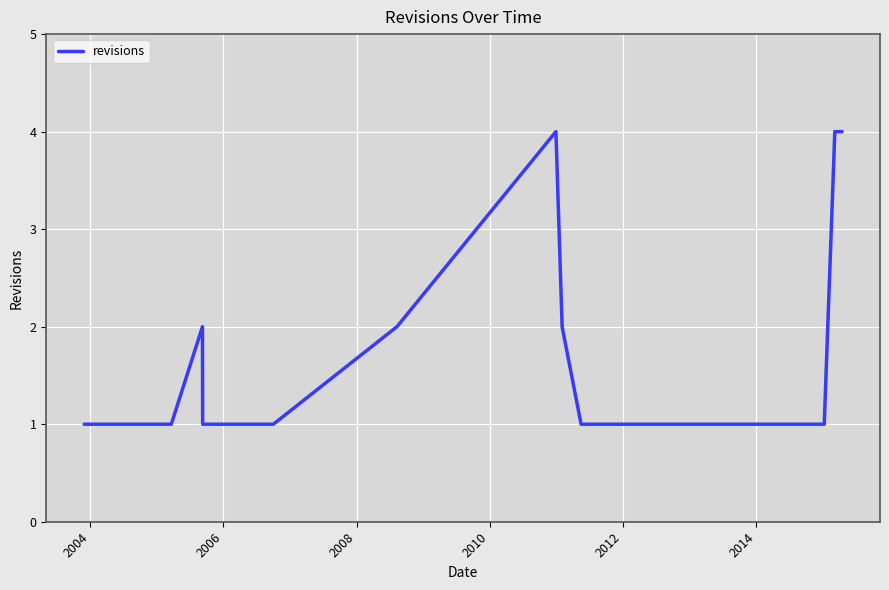

What is the maximum value shown in the chart?

4